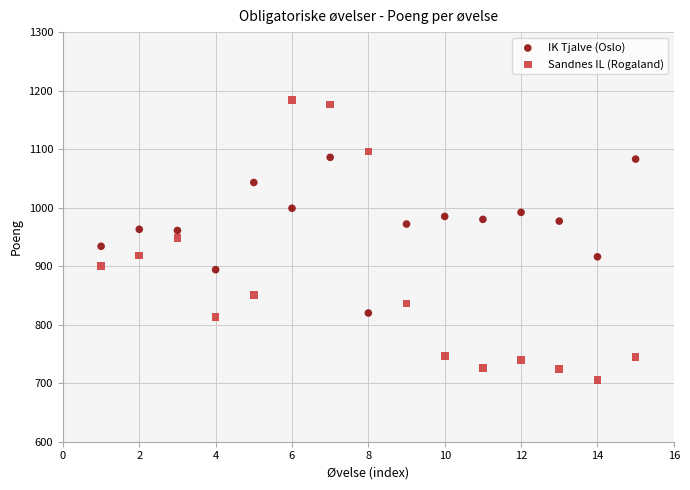

Which series contains the highest Y value?

Sandnes IL (Rogaland)